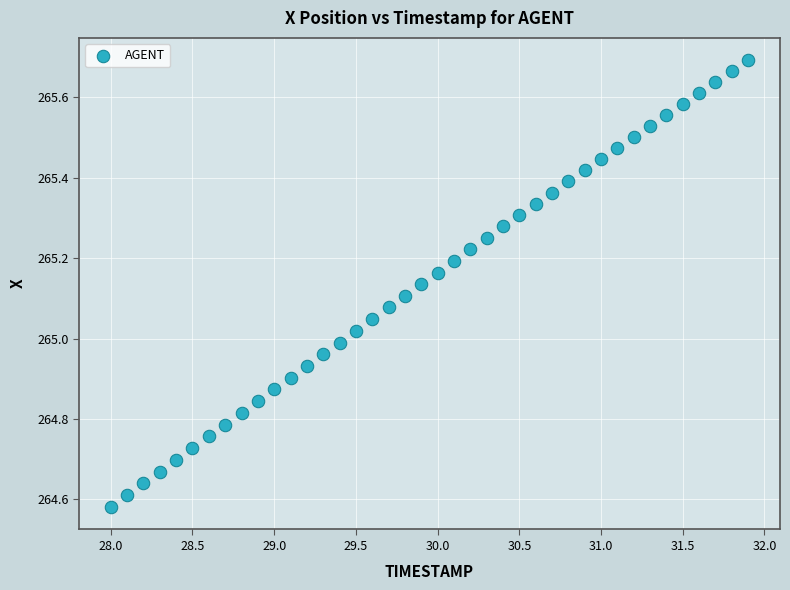

What is the range of X values (max minus min)?

3.9